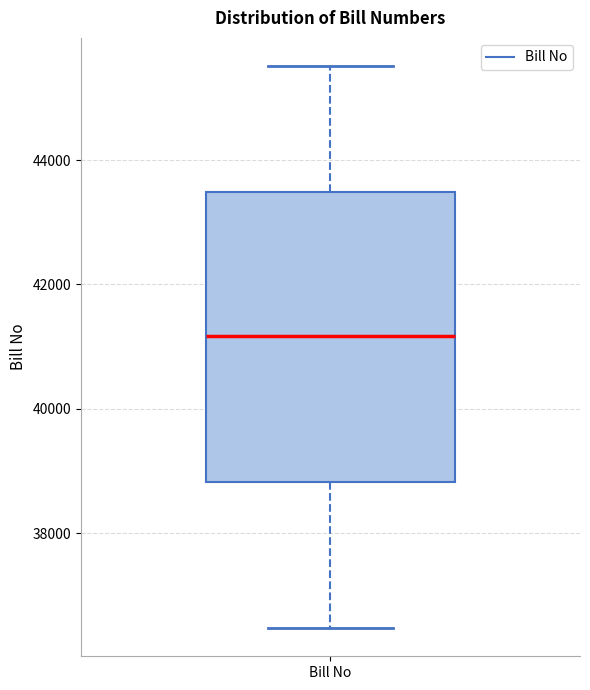

Read this box plot against the y-axis: the position of the median line, the range covered by the box, and the ends of both whiskers. The values are not printed on the chart, so give them approximately, as read against the axis.

median 41200, box 38800 to 43400, whiskers 36400 to 45600